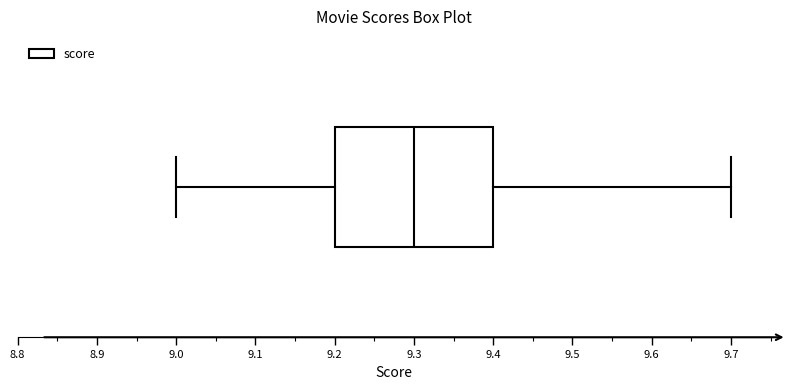

Where is the left edge of the box on the x-axis? The values are not printed on the chart, so give them approximately, as read against the axis.

9.2